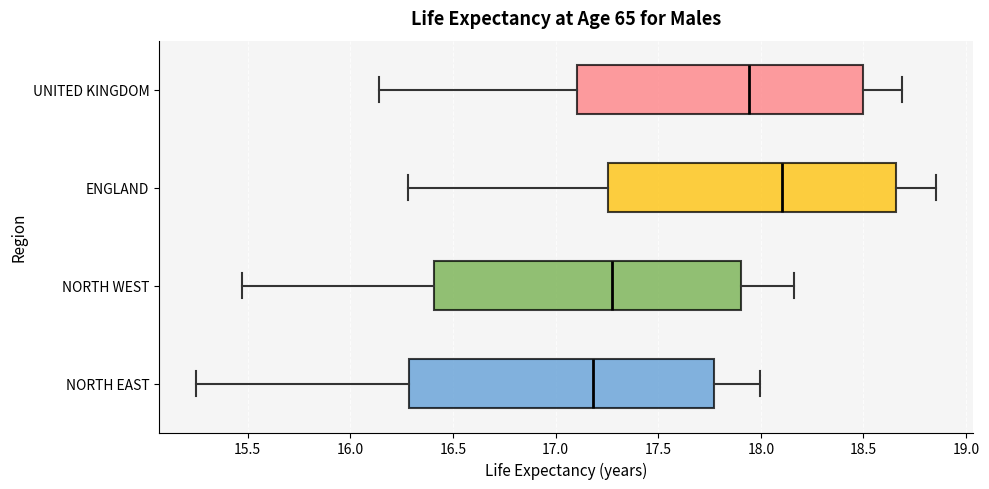

Where does the right whisker of the box for NORTH WEST end on the x-axis? The values are not printed on the chart, so give them approximately, as read against the axis.

18.15